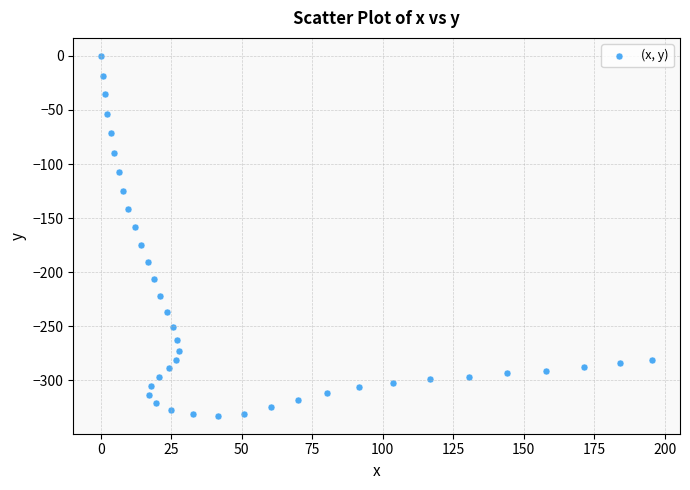

What is the range of Y values (max minus min)?

332.8